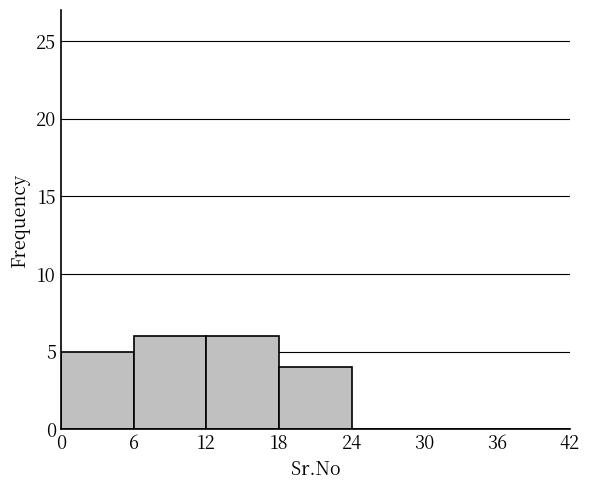

What is the height of the bar covering 0 to 6 on the x-axis? The values are not printed on the chart, so give them approximately, as read against the axis.

5